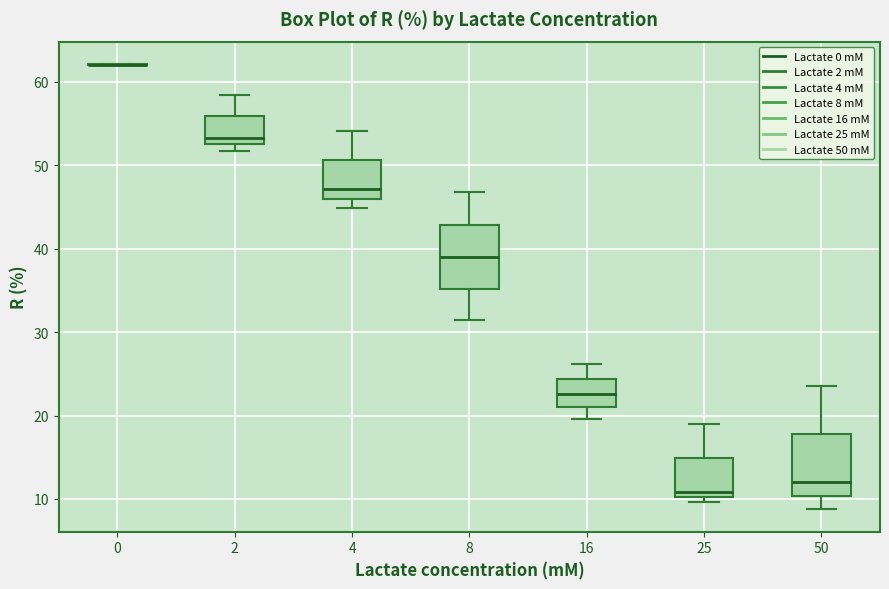

Where does the upper whisker of the box at x = 2 end on the y-axis? The values are not printed on the chart, so give them approximately, as read against the axis.

58